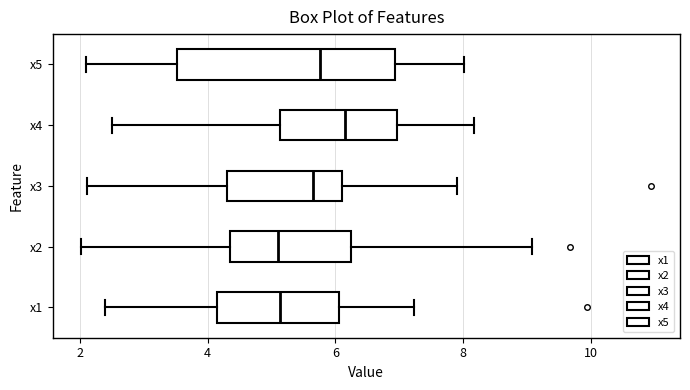

Where does the median line of the box for x5 sit on the x-axis? The values are not printed on the chart, so give them approximately, as read against the axis.

5.8